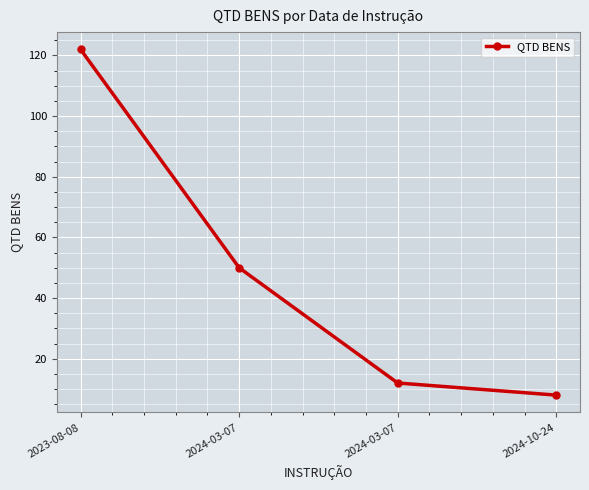

What is the average value?

48